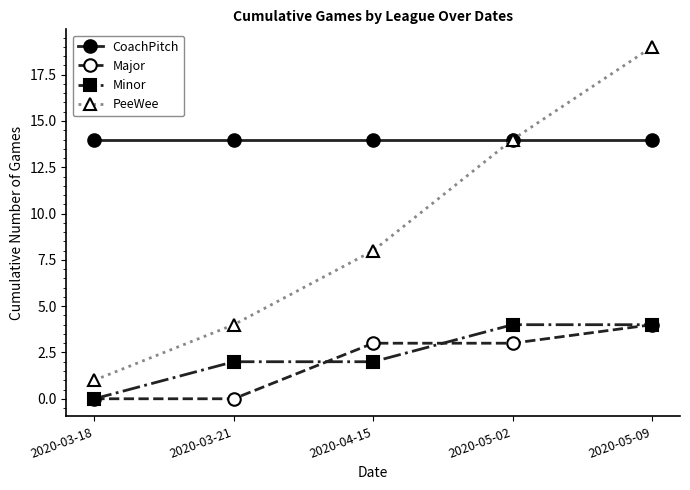

What are all the series names shown in the legend?

CoachPitch, Major, Minor, PeeWee